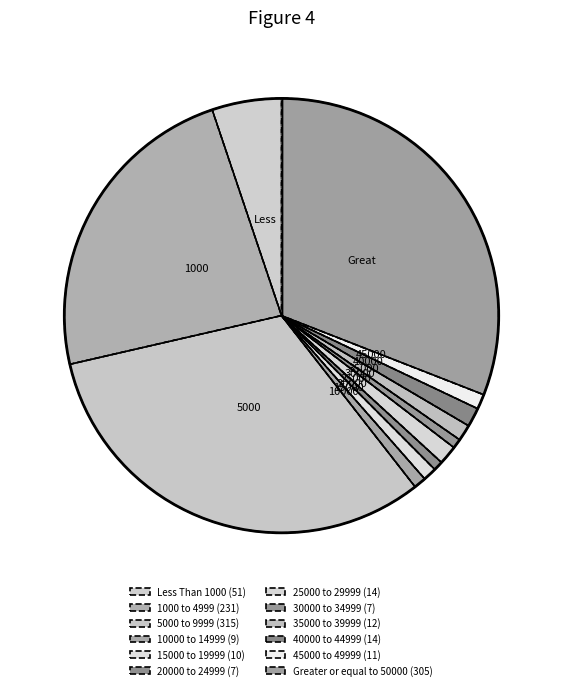

Is it true that 5000 to 9999 is 17% of the pie?

False